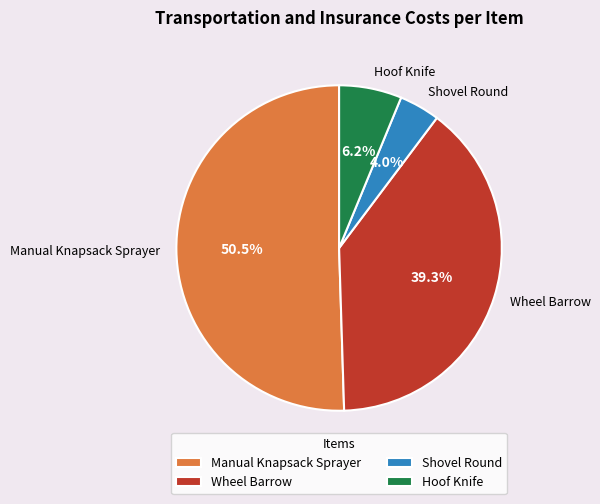

Which category has the smallest portion of the pie?

Shovel Round